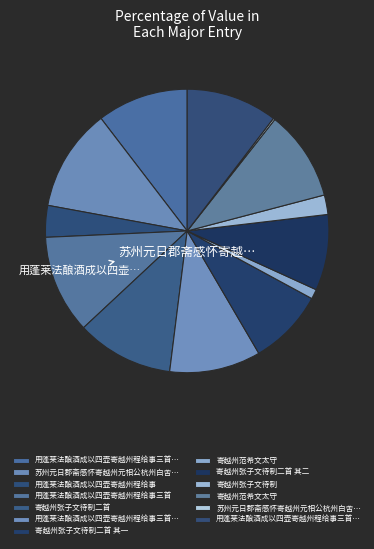

Count the number of slices in the pie.

13